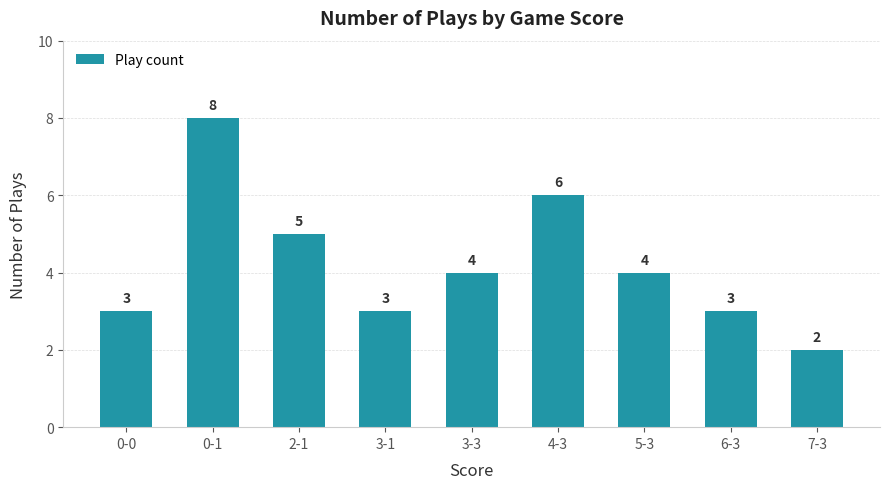

What is the label of the 2nd bar from the left?

0-1